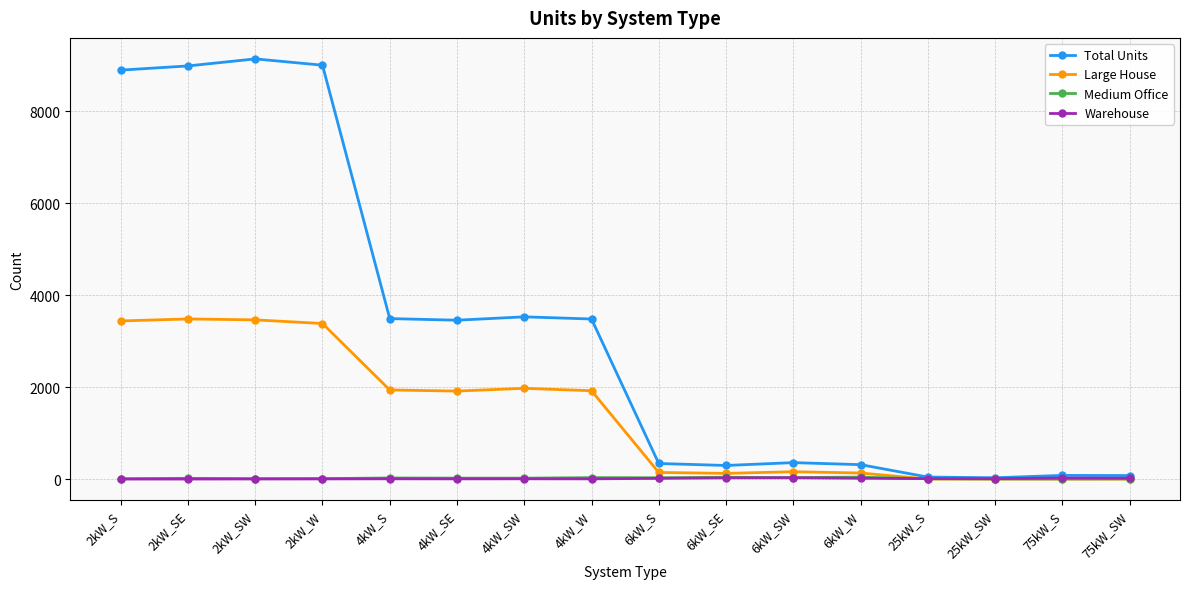

What is the label of the 16th point from the right?

2kW_S